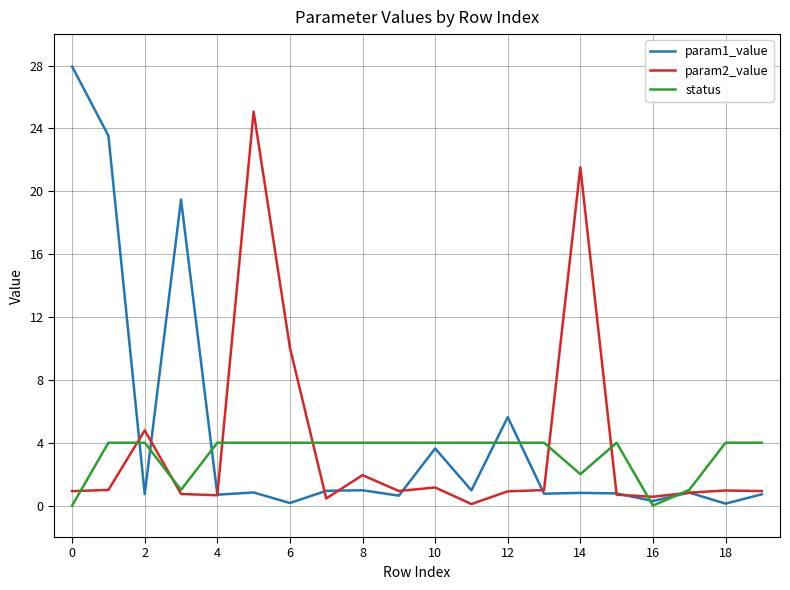

Which series has the largest range (max minus min)?

param1_value